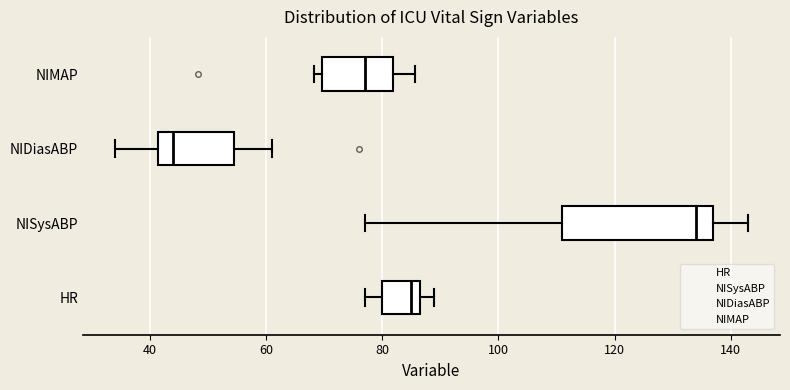

Which box has the furthest to the left median line?

NIDiasABP